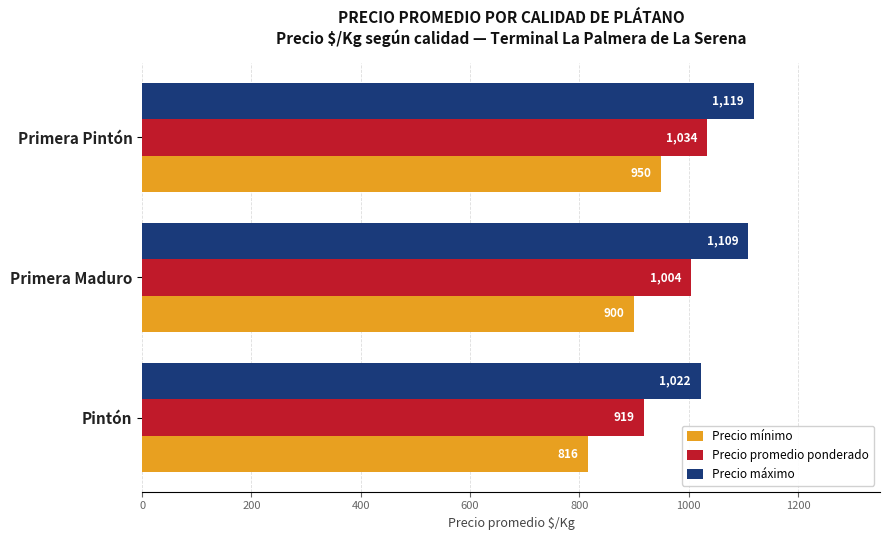

Which series changed the most between Primera Maduro and Primera Pintón?

Precio mínimo